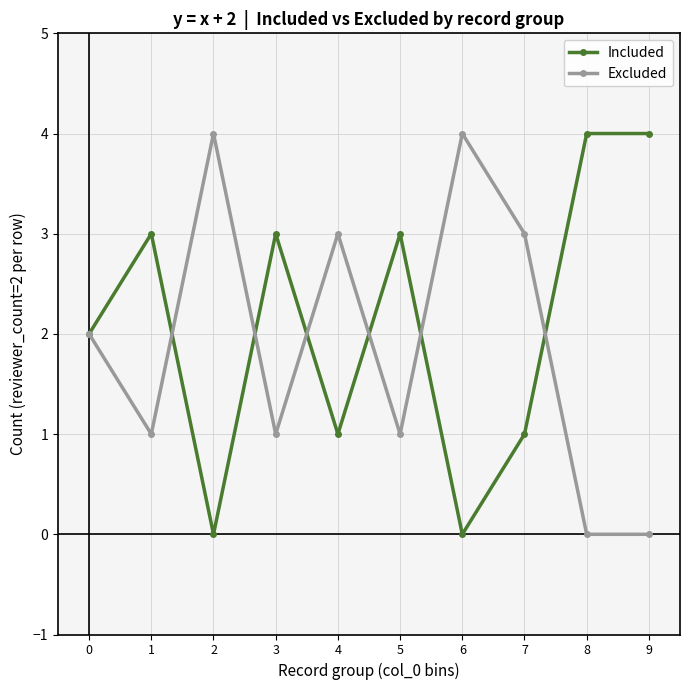

Where is the first local minimum for Excluded?

1